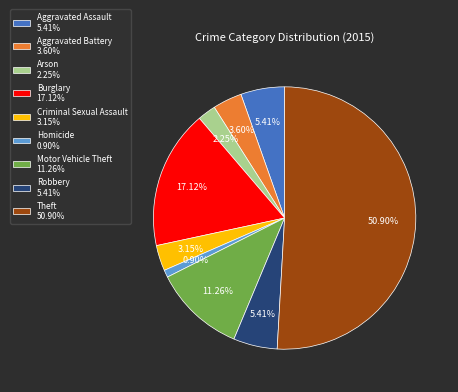

True or false: Robbery accounts for 20% of the total.

False